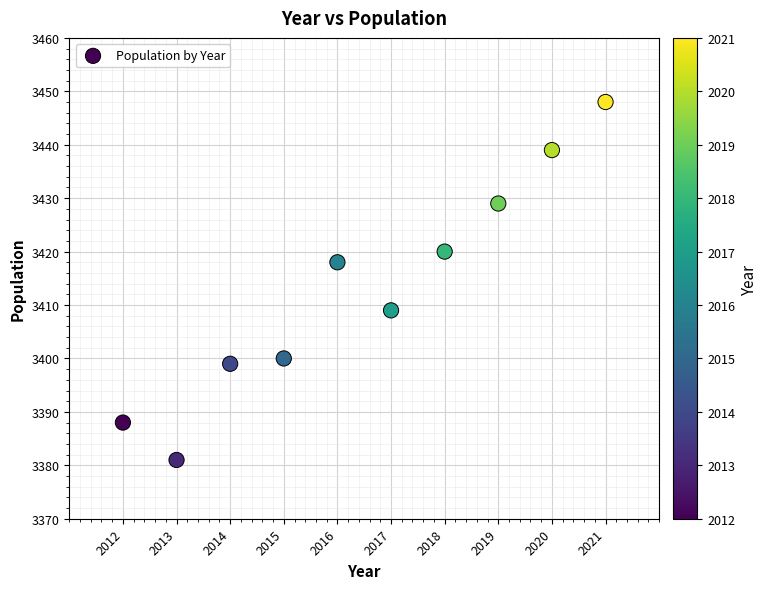

What Y value in the scatter plot is closest to 3414?

3418